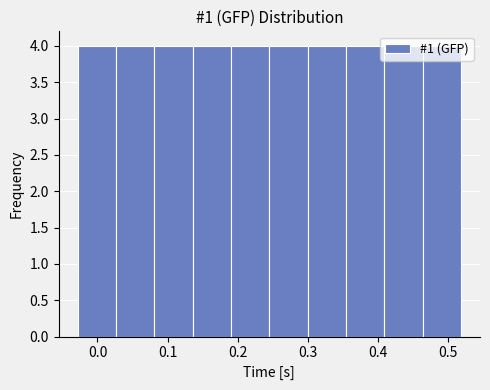

What is the height of the bar covering 0.19 to 0.25 on the x-axis? Neither the bar edges nor the heights are printed on the chart, so give them approximately, as read against the axes.

4